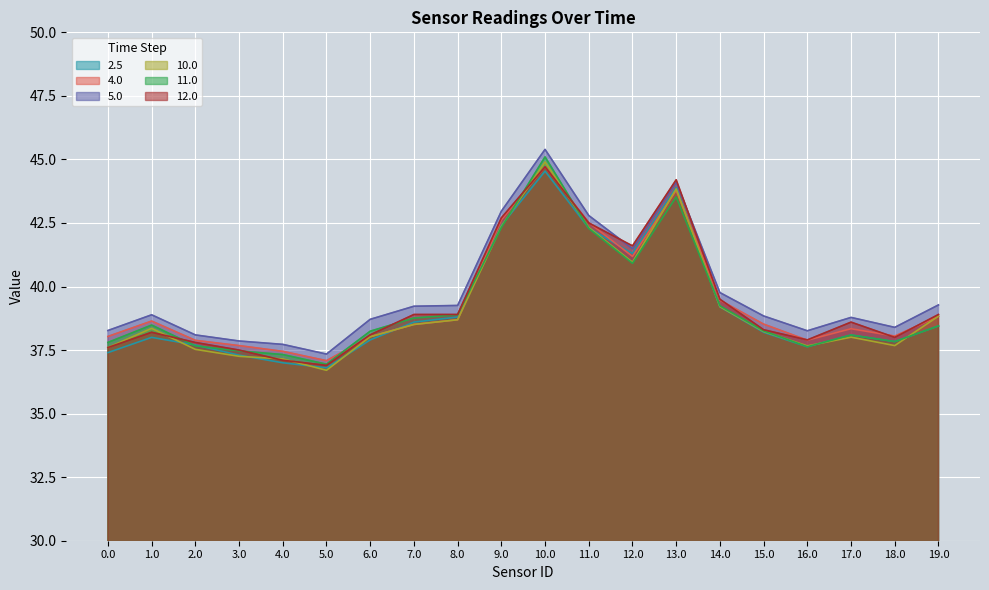

List the series in order of their peak value, lowest first.

2.5, 4.0, 12.0, 10.0, 11.0, 5.0